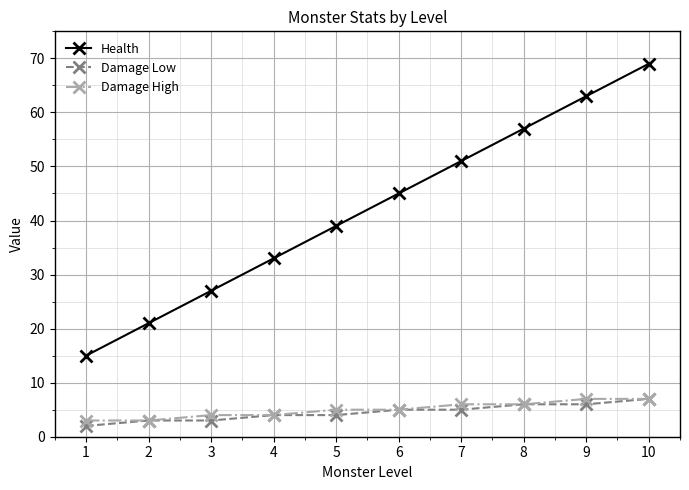

At which category is the sum across all series the highest?

10